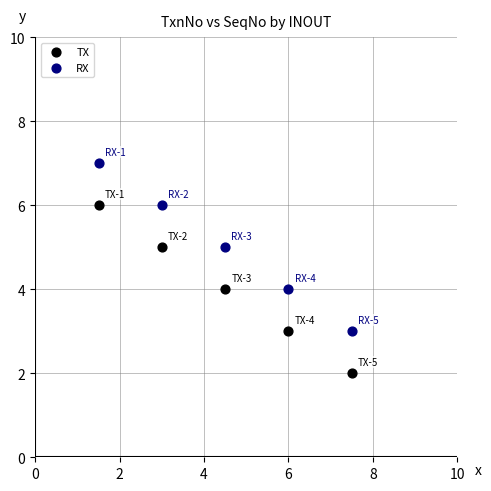

Which series reaches the maximum Y coordinate?

RX